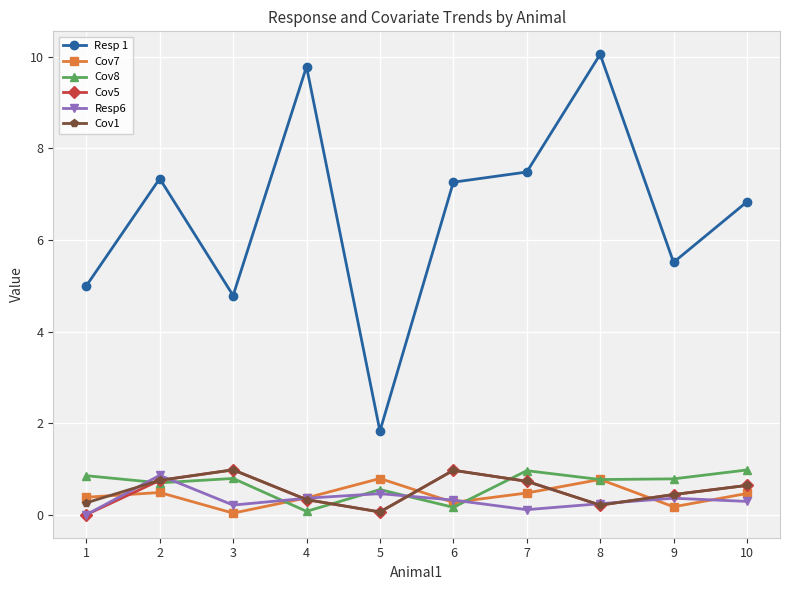

What are all the series names shown in the legend?

Resp 1, Cov7, Cov8, Cov5, Resp6, Cov1